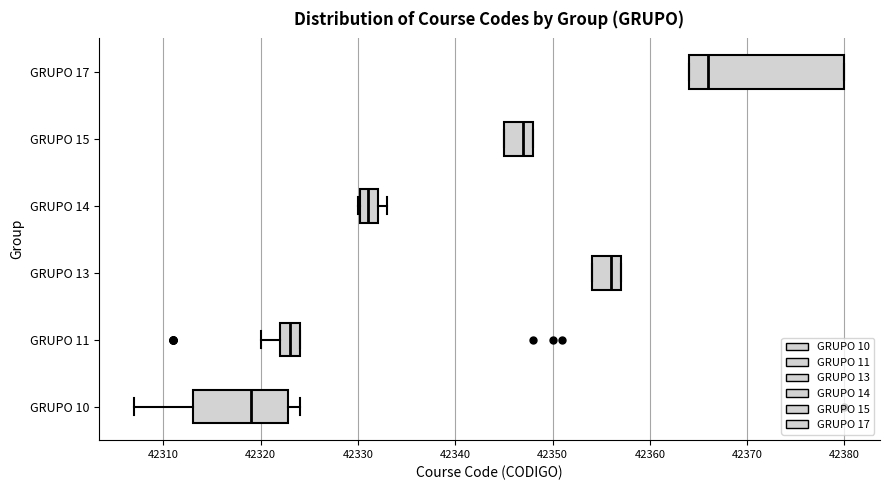

Reading bottom to top, transcribe this box plot: for each box, give where its median line is, the range the box spans, and where its two whiskers end, as read against the x-axis. The values are not printed on the chart, so give them approximately, as read against the axis.

GRUPO 10: median 42319, box 42313 to 42323, whiskers 42307 to 42324
GRUPO 11: median 42323, box 42322 to 42324, whiskers 42320 to 42324
GRUPO 13: median 42356, box 42354 to 42357, whiskers 42354 to 42357
GRUPO 14: median 42331, box 42330 to 42332, whiskers 42330 to 42333
GRUPO 15: median 42347, box 42345 to 42348, whiskers 42345 to 42348
GRUPO 17: median 42366, box 42364 to 42380, whiskers 42364 to 42380